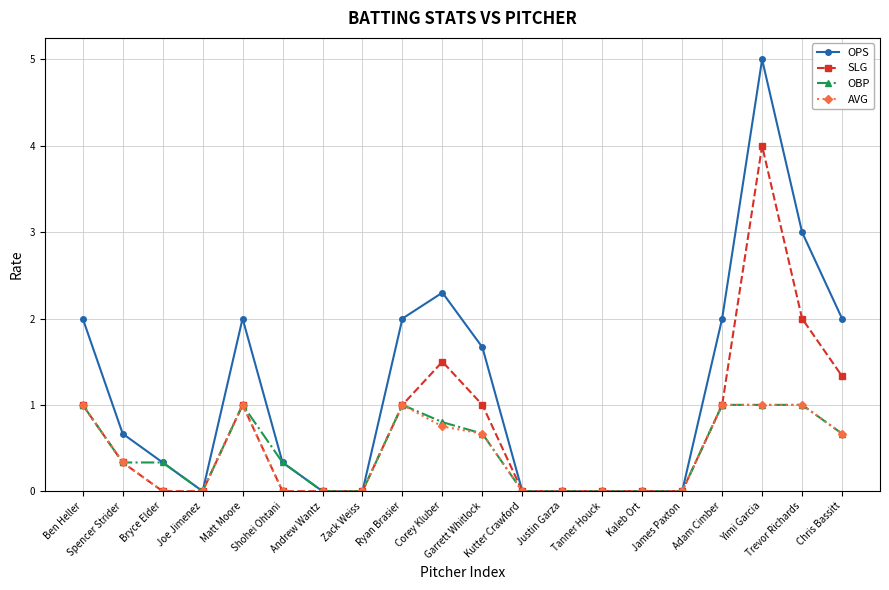

What is the sum of all OBP values?

9.1